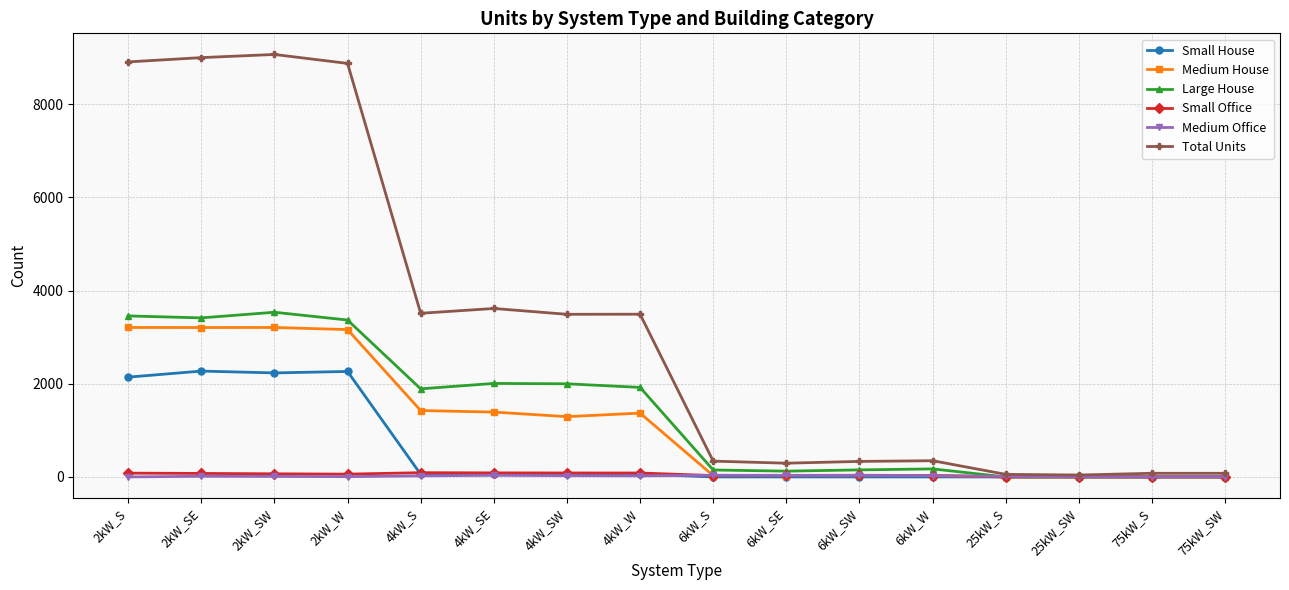

What are all the series names shown in the legend?

Small House, Medium House, Large House, Small Office, Medium Office, Total Units